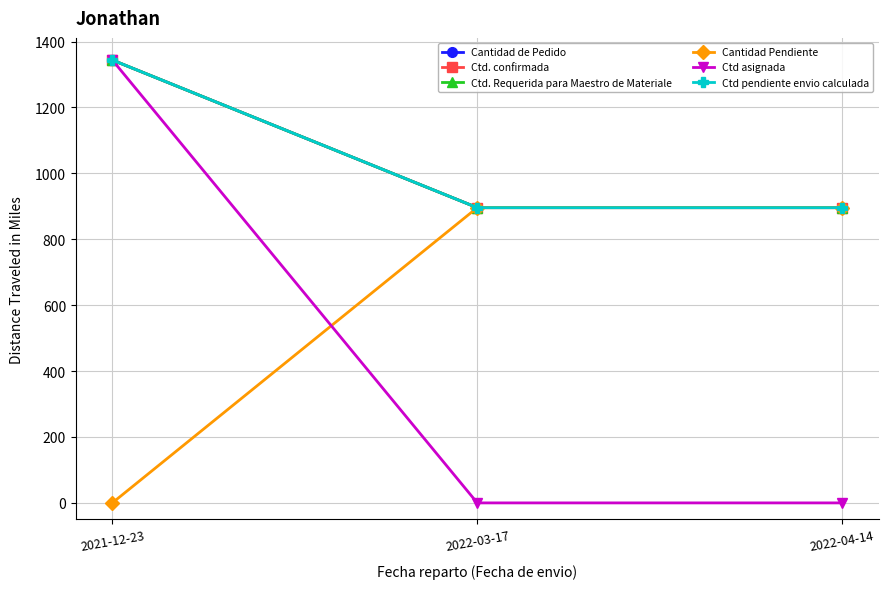

Is the value of Ctd asignada at 2022-04-14 greater than the value of Ctd. confirmada at 2021-12-23?

No